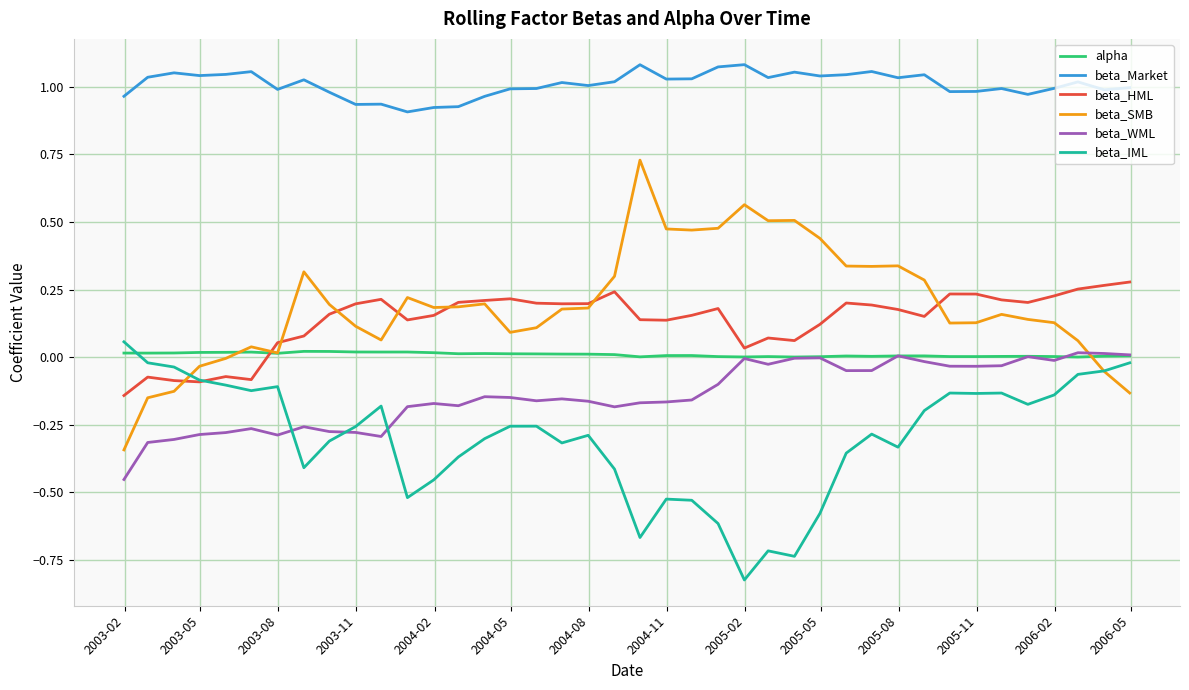

True or false: beta_Market and beta_HML cross at least once.

False